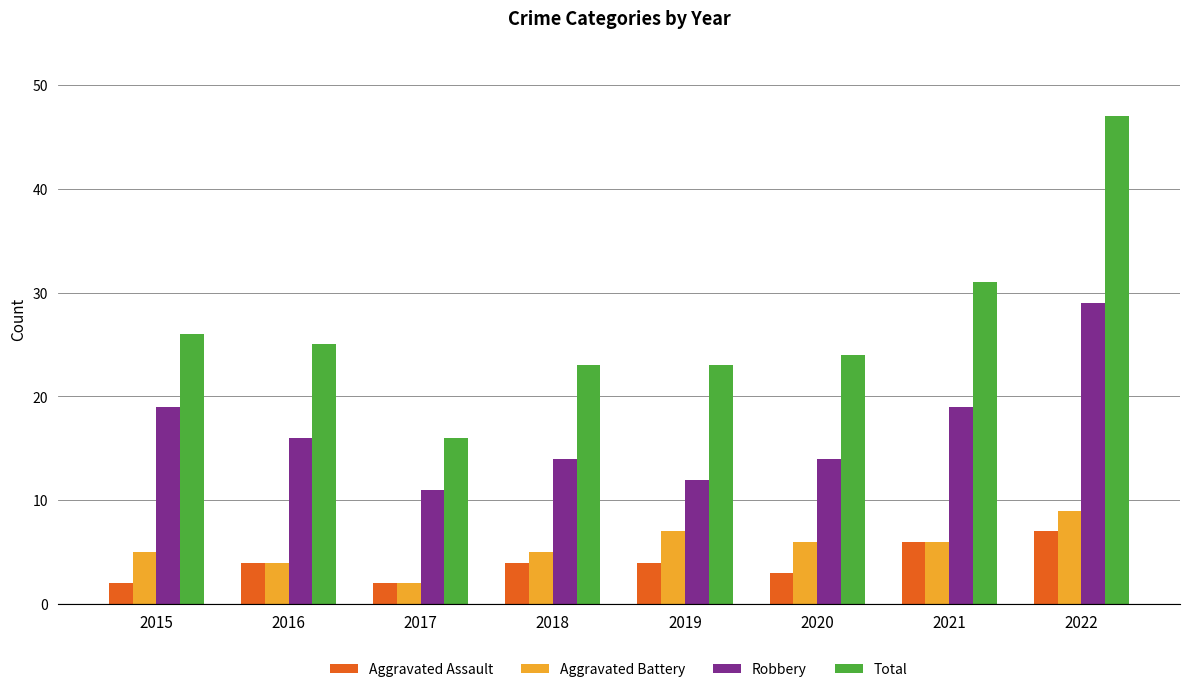

The value of Aggravated Battery at 2016 is 4. True or false?

True